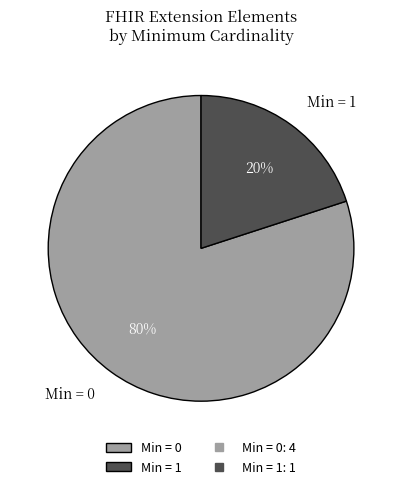

Does any single category account for the majority?

Yes